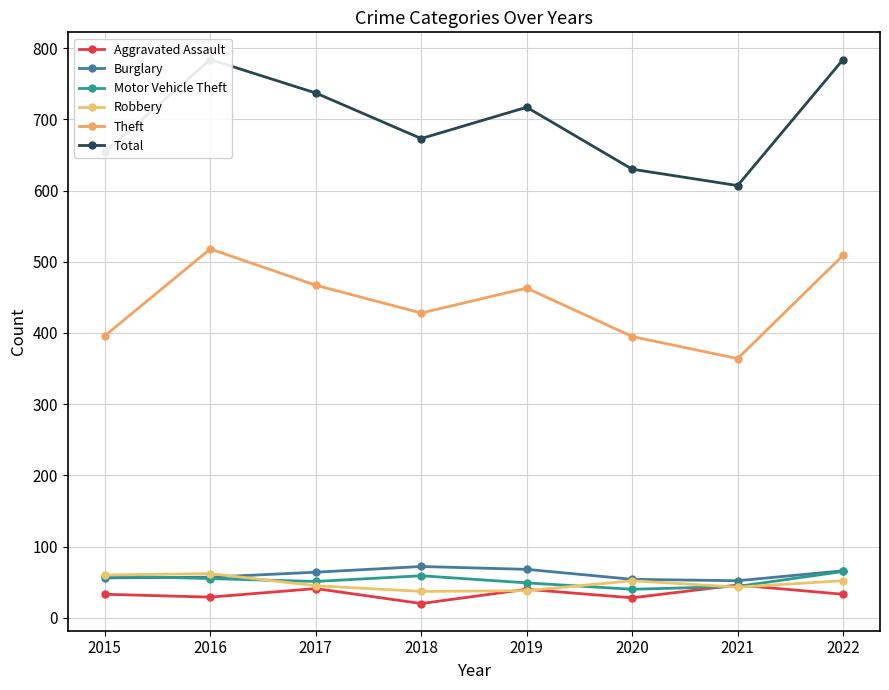

Where does the Motor Vehicle Theft series first go above 55?

2015